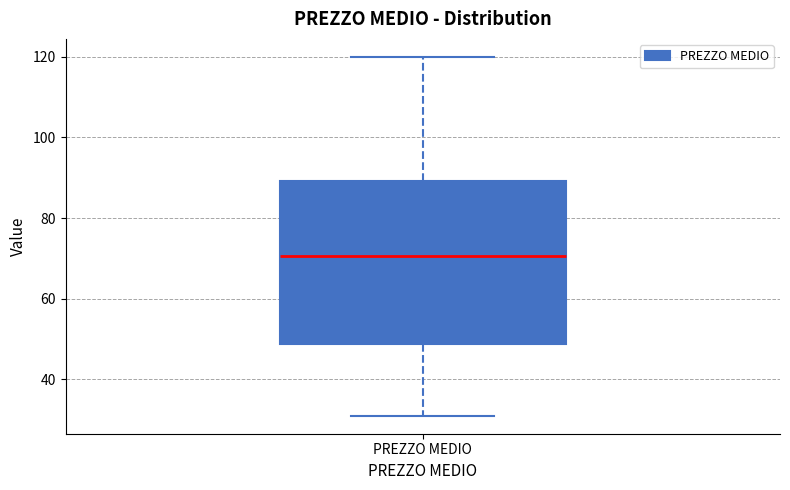

Transcribe this box plot: give where the median line is, the range the box spans, and where the two whiskers end, as read against the y-axis. The values are not printed on the chart, so give them approximately, as read against the axis.

median 70, box 48 to 90, whiskers 32 to 120